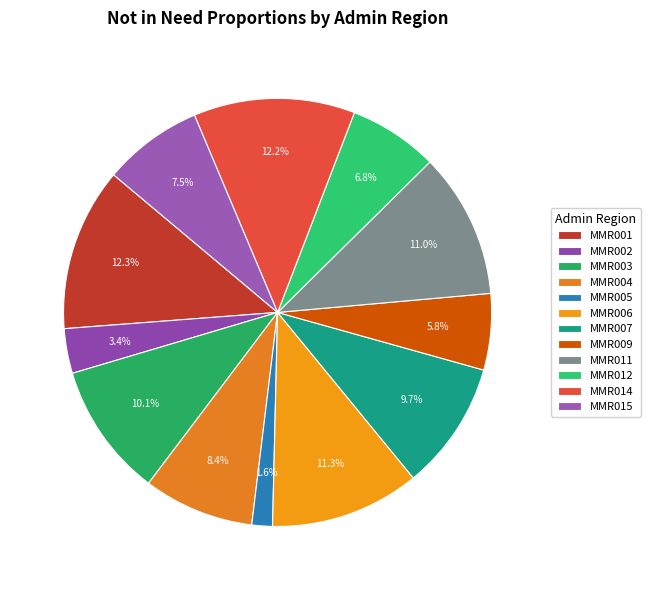

Rank the categories by value from lowest to highest.

MMR005, MMR002, MMR009, MMR012, MMR015, MMR004, MMR007, MMR003, MMR011, MMR006, MMR014, MMR001